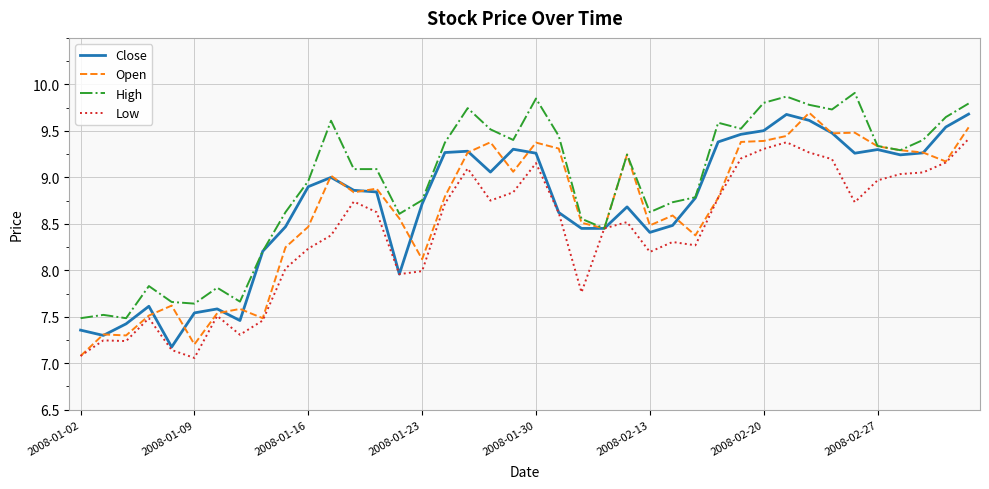

Reading left to right, list all the values displayed in this chart.

Close: 7.4	7.3	7.4	7.6	7.2	7.5	7.6	7.5	8.2	8.5	8.9	9.0	8.9	8.8	8.0	8.7	9.3	9.3	9.1	9.3	9.3	8.6	8.5	8.5	8.7	8.4	8.5	8.8	9.4	9.5	9.5	9.7	9.6	9.5	9.3	9.3	9.2	9.3	9.5	9.7
Open: 7.1	7.3	7.3	7.5	7.6	7.2	7.5	7.6	7.5	8.2	8.5	9.0	8.8	8.9	8.6	8.1	8.8	9.3	9.4	9.1	9.4	9.3	8.5	8.5	9.2	8.5	8.6	8.4	8.8	9.4	9.4	9.4	9.7	9.5	9.5	9.3	9.3	9.3	9.2	9.5
High: 7.5	7.5	7.5	7.8	7.7	7.6	7.8	7.7	8.2	8.6	9.0	9.6	9.1	9.1	8.6	8.8	9.4	9.7	9.5	9.4	9.8	9.4	8.6	8.5	9.2	8.6	8.7	8.8	9.6	9.5	9.8	9.9	9.8	9.7	9.9	9.3	9.3	9.4	9.6	9.8
Low: 7.1	7.2	7.2	7.5	7.1	7.1	7.5	7.3	7.5	8.0	8.2	8.4	8.7	8.6	8.0	8.0	8.7	9.1	8.7	8.8	9.2	8.6	7.8	8.5	8.5	8.2	8.3	8.3	8.8	9.2	9.3	9.4	9.3	9.2	8.7	9.0	9.0	9.1	9.2	9.4